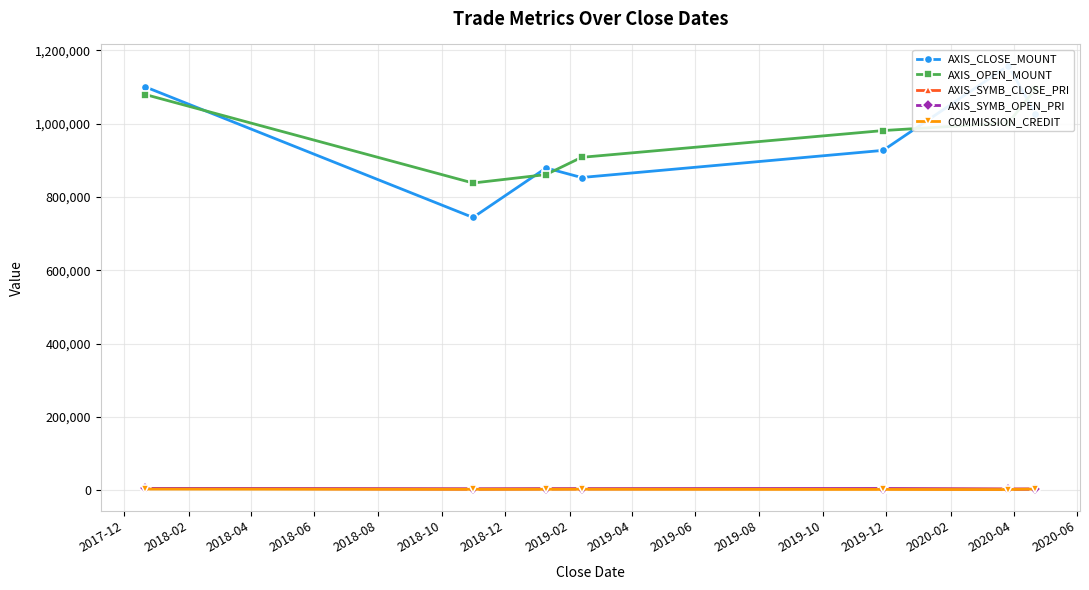

The COMMISSION_CREDIT series shows 2362 at 2018-10. True or false?

True